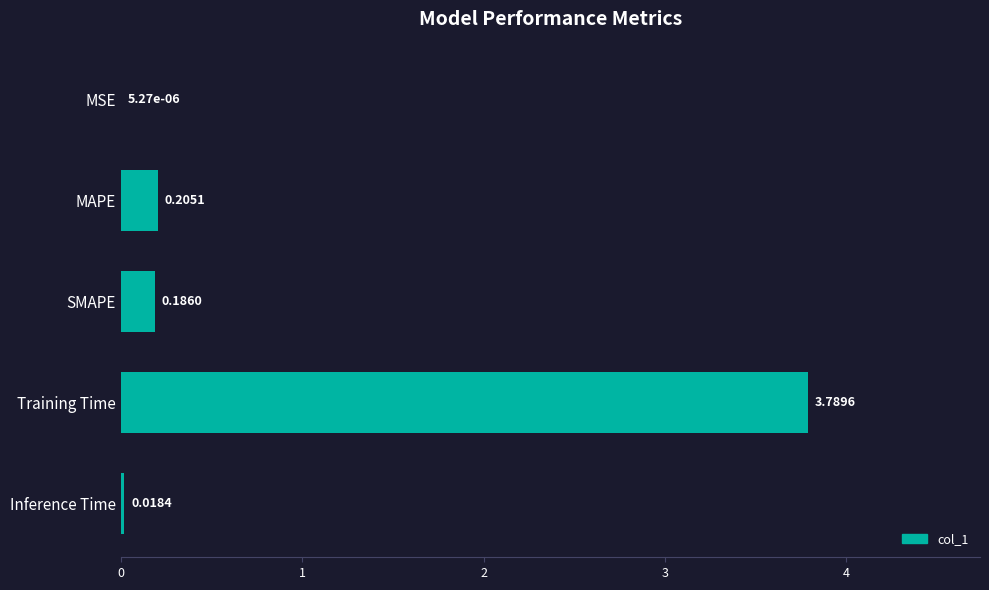

What is the sum of the values at MAPE and SMAPE?

0.4